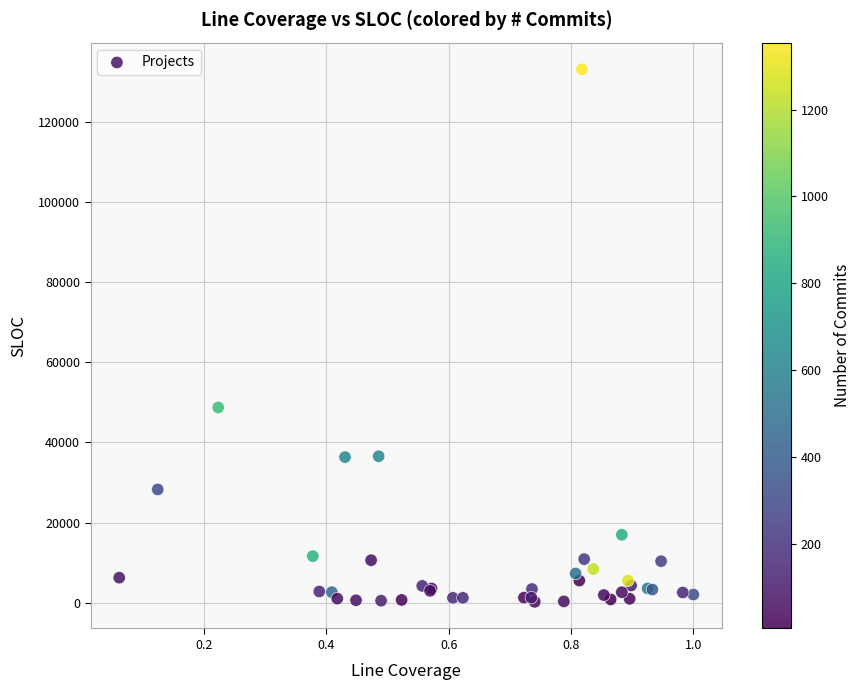

What Y value in the scatter plot is closest to 66676?

48721